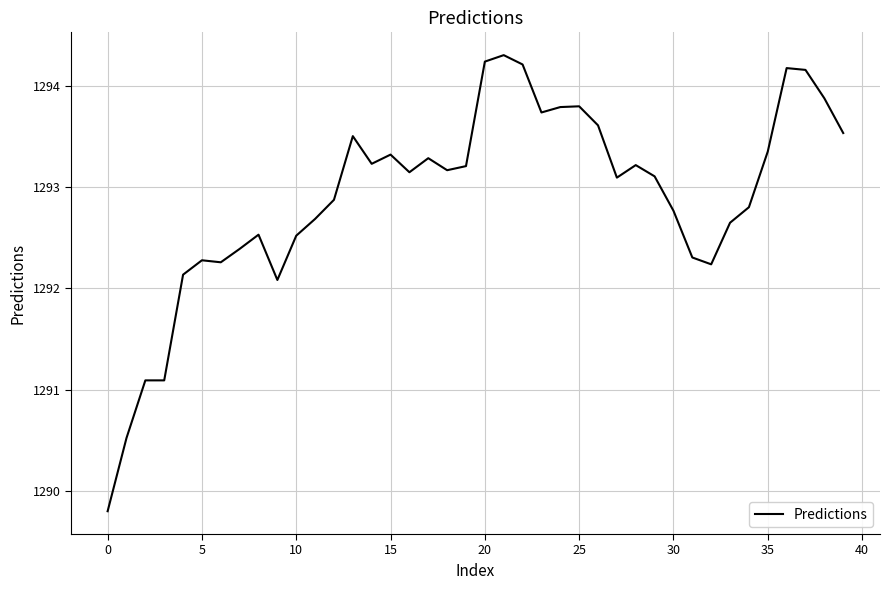

What is the sum of all values?

51716.0